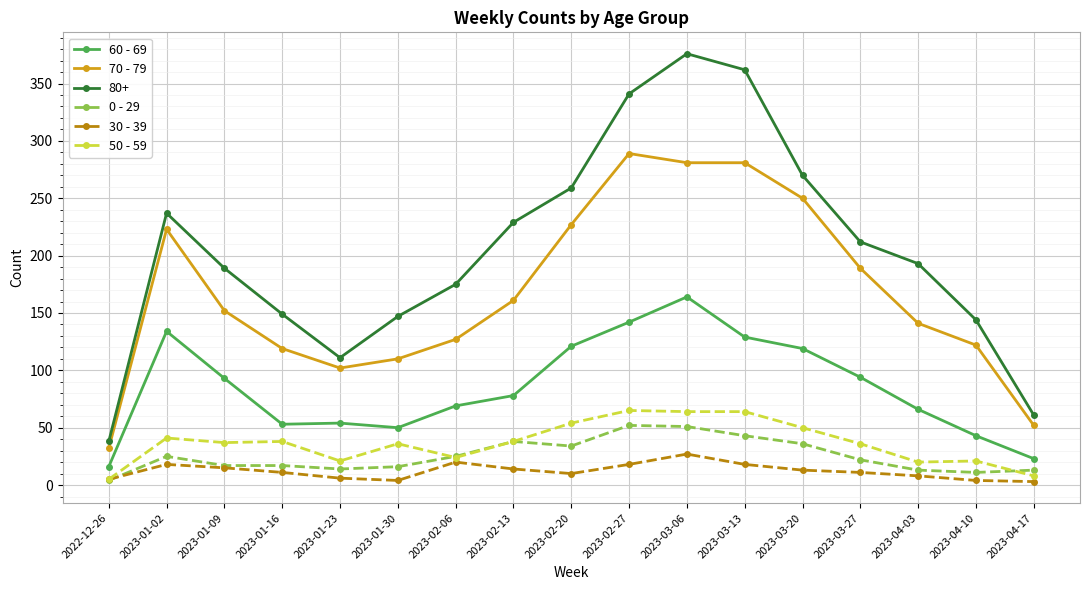

The value of 70 - 79 at 2023-01-23 is 102. True or false?

True